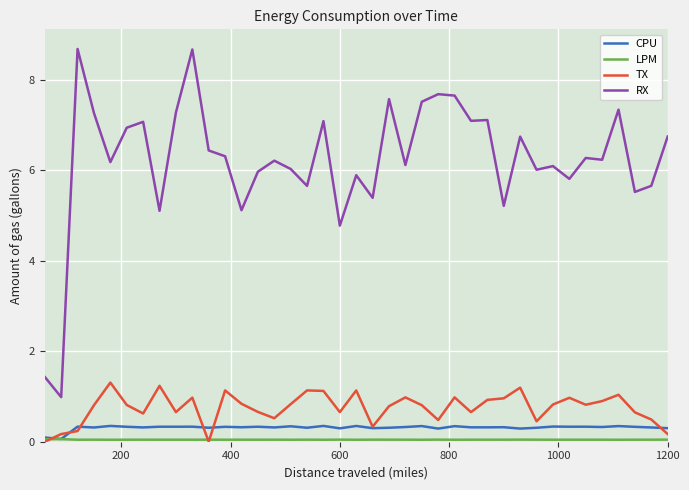

Which series has the largest total across all categories?

RX